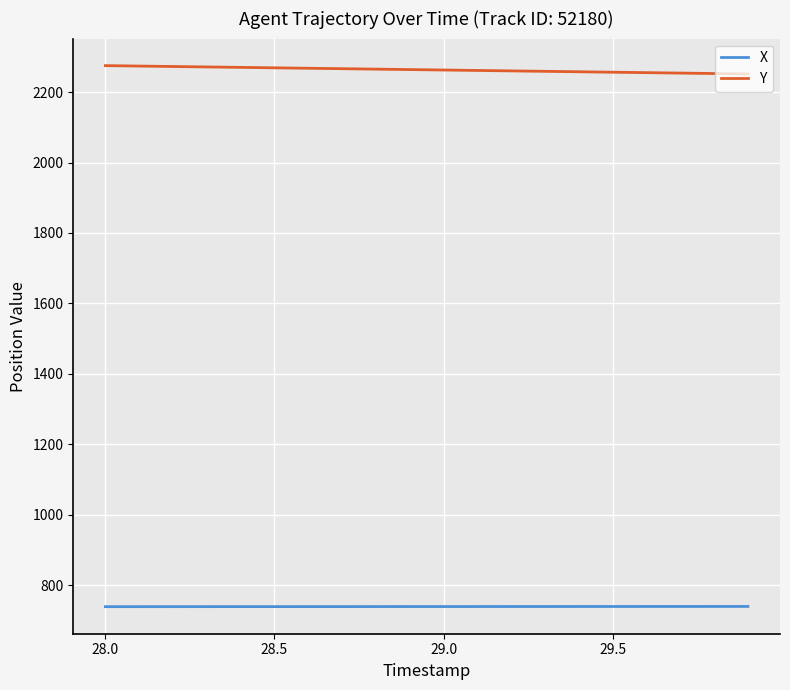

What is the smallest value displayed?

739.0